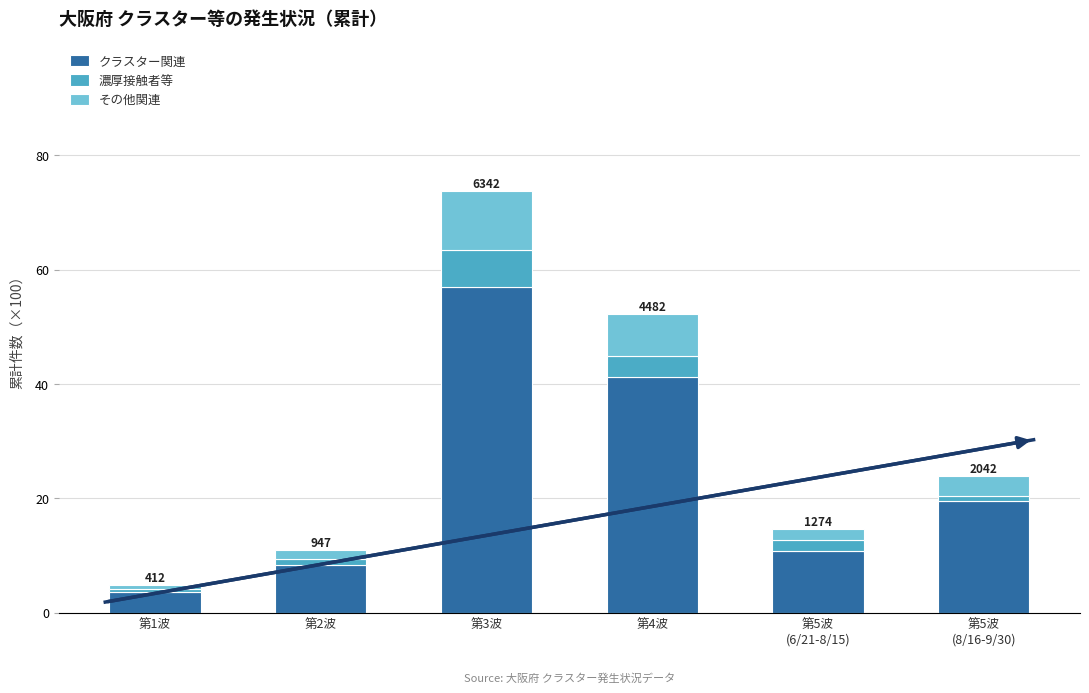

How many series are shown in this chart?

3